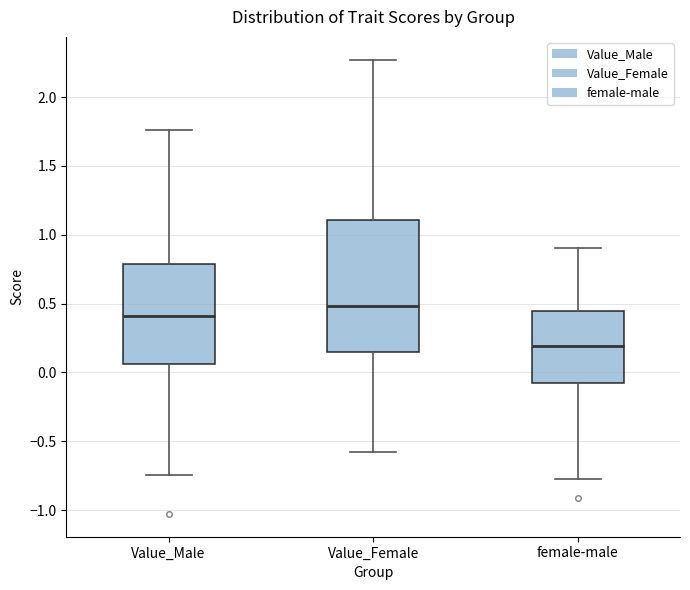

Where is the upper edge of the box for female-male on the y-axis? The values are not printed on the chart, so give them approximately, as read against the axis.

0.45